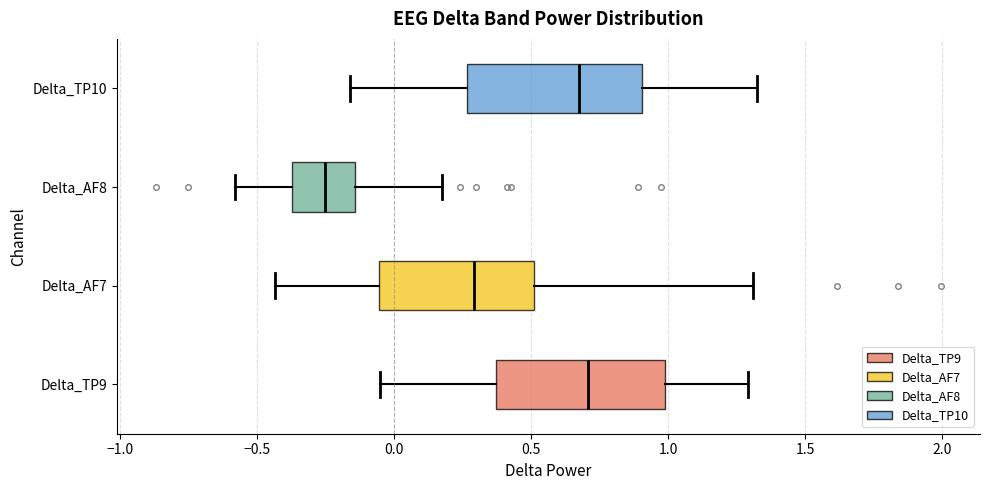

Reading bottom to top, transcribe this box plot: for each box, give where its median line is, the range the box spans, and where its two whiskers end, as read against the x-axis. The values are not printed on the chart, so give them approximately, as read against the axis.

Delta_TP9: median 0.70, box 0.35 to 1.00, whiskers -0.05 to 1.30
Delta_AF7: median 0.30, box -0.05 to 0.50, whiskers -0.45 to 1.30
Delta_AF8: median -0.25, box -0.35 to -0.15, whiskers -0.60 to 0.15
Delta_TP10: median 0.65, box 0.25 to 0.90, whiskers -0.15 to 1.30